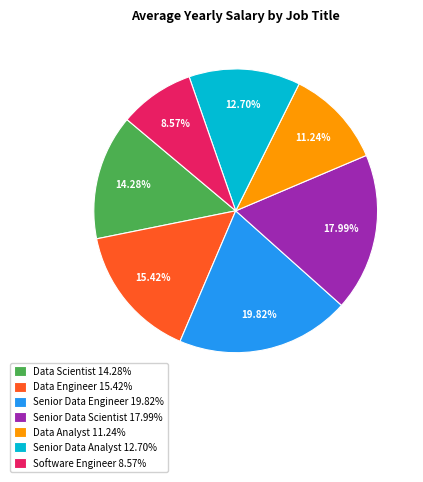

Rank the categories by value from highest to lowest.

Senior Data Engineer, Senior Data Scientist, Data Engineer, Data Scientist, Senior Data Analyst, Data Analyst, Software Engineer